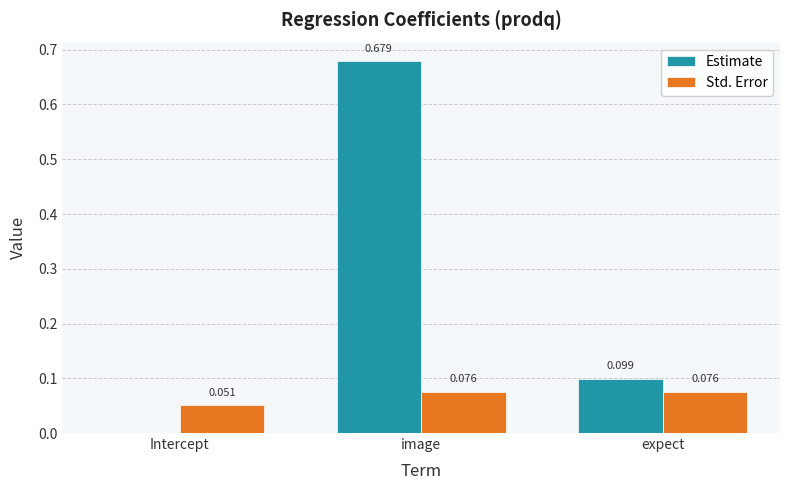

Which category has the highest value across all series?

image